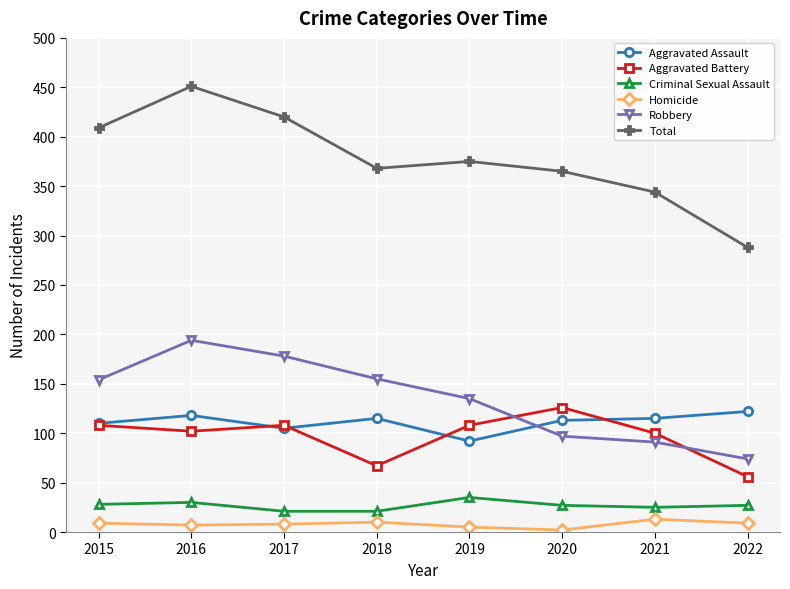

What is the difference between the second highest and second lowest values in the Total series?

76